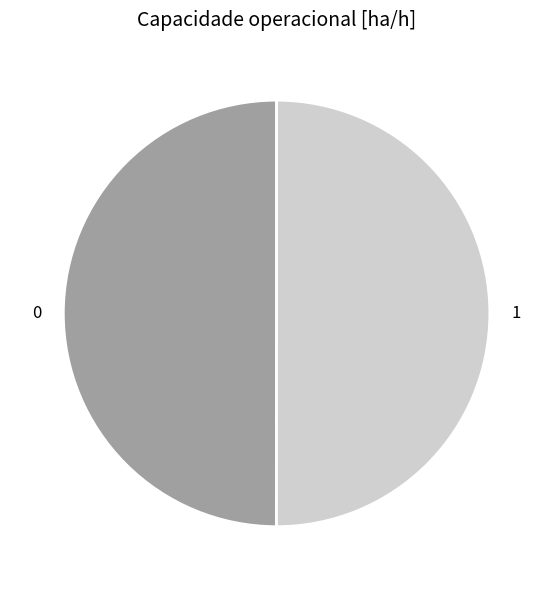

How many segments does this pie chart have?

2